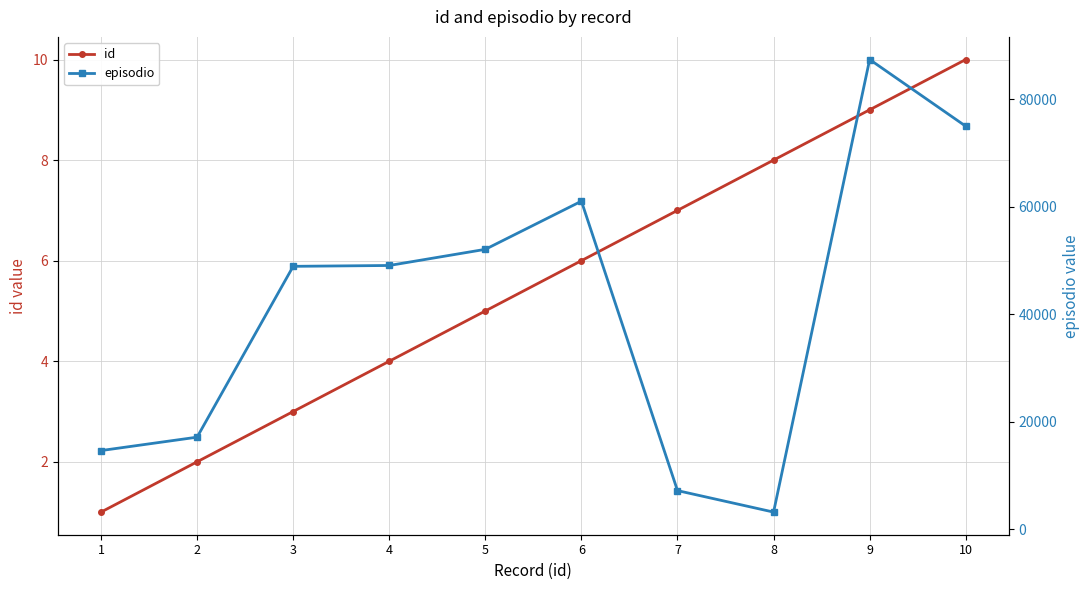

Reading left to right, what are all the values shown in this chart?

id: 1	2	3	4	5	6	7	8	9	10
episodio: 14651	17145	48939	49097	52103	61062	7201	3202	87427	75013